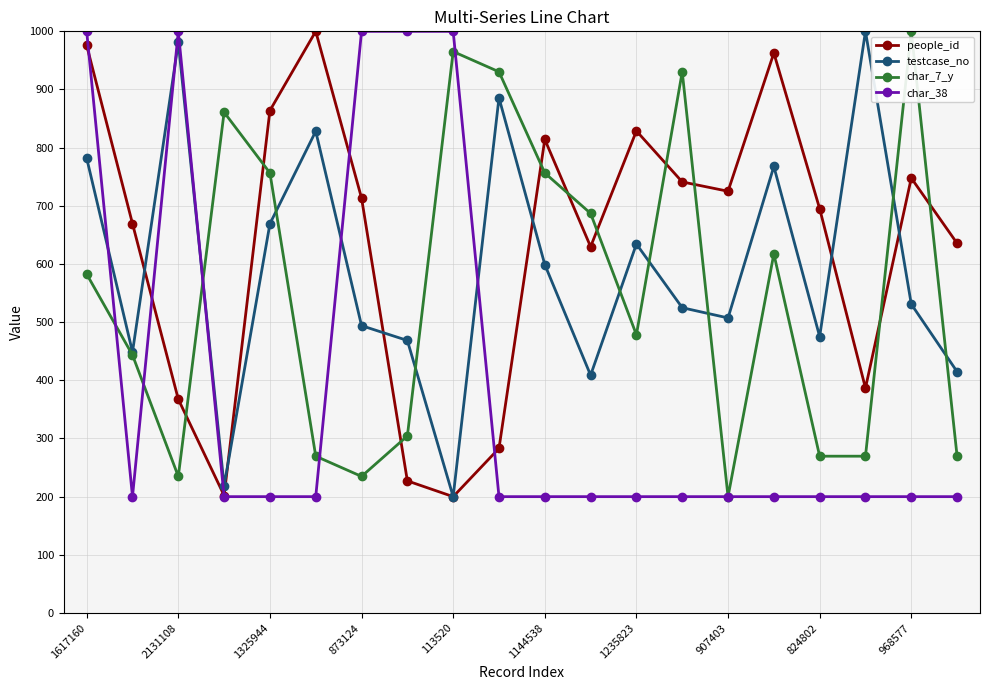

True or false: testcase_no and char_38 cross at least once.

True